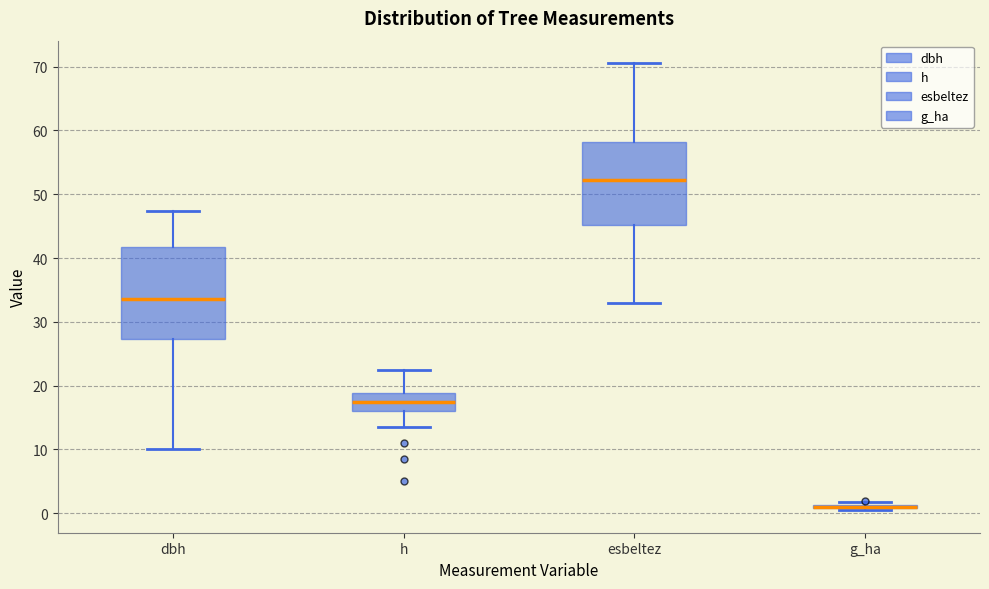

Where does the median line of the box for dbh sit on the y-axis? The values are not printed on the chart, so give them approximately, as read against the axis.

34